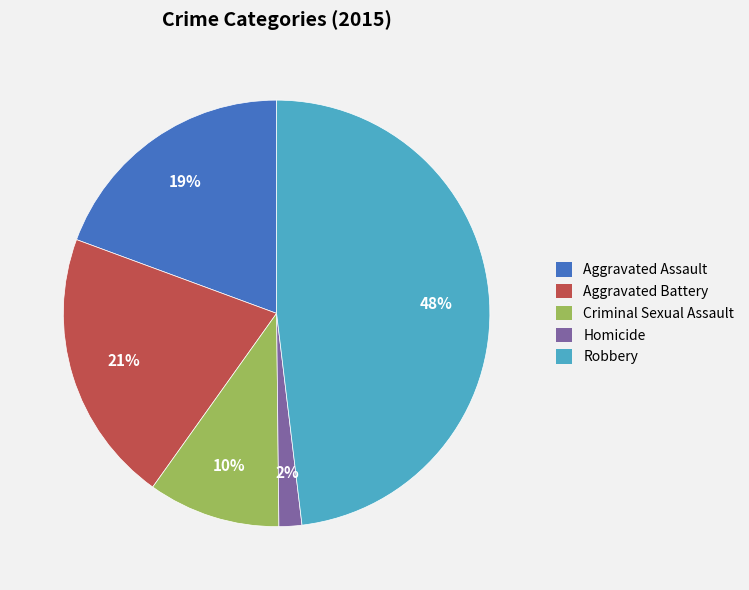

What is the largest slice in the pie chart?

Robbery